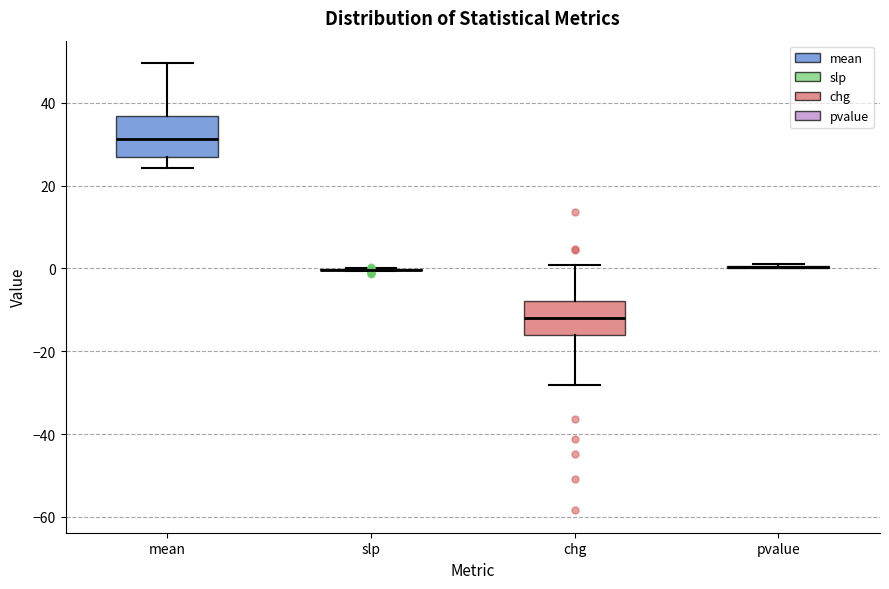

Reading left to right, read every box against the y-axis: the position of its median line, the range the box covers, and the ends of its whiskers. The values are not printed on the chart, so give them approximately, as read against the axis.

mean: median 32, box 26 to 36, whiskers 24 to 50
slp: box collapsed to a line at 0, whiskers 0 to 0
chg: median -12, box -16 to -8, whiskers -28 to 0
pvalue: box collapsed to a line at 0, whiskers 0 to 2